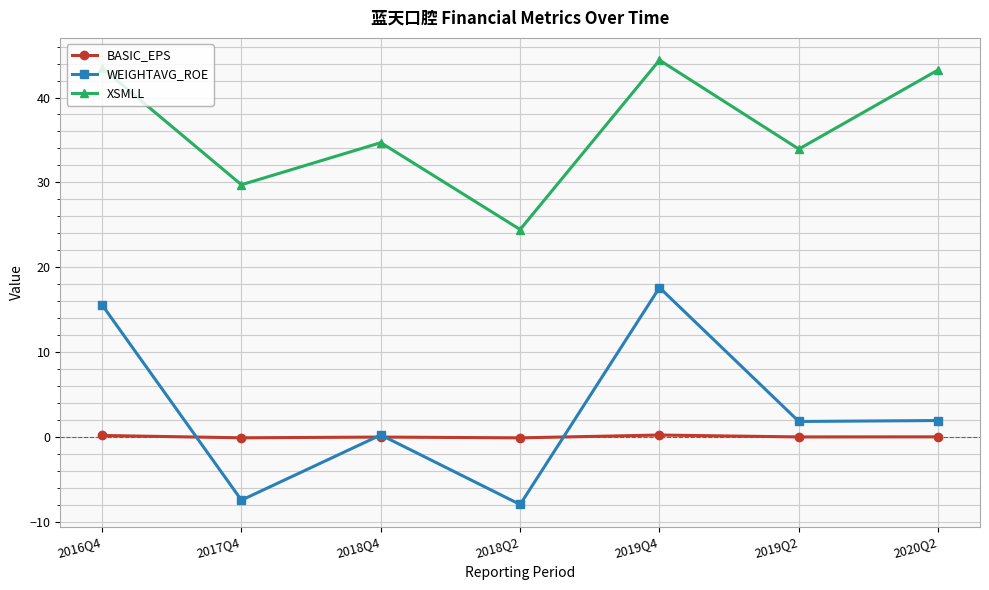

At which category does WEIGHTAVG_ROE reach its first local valley?

2017Q4